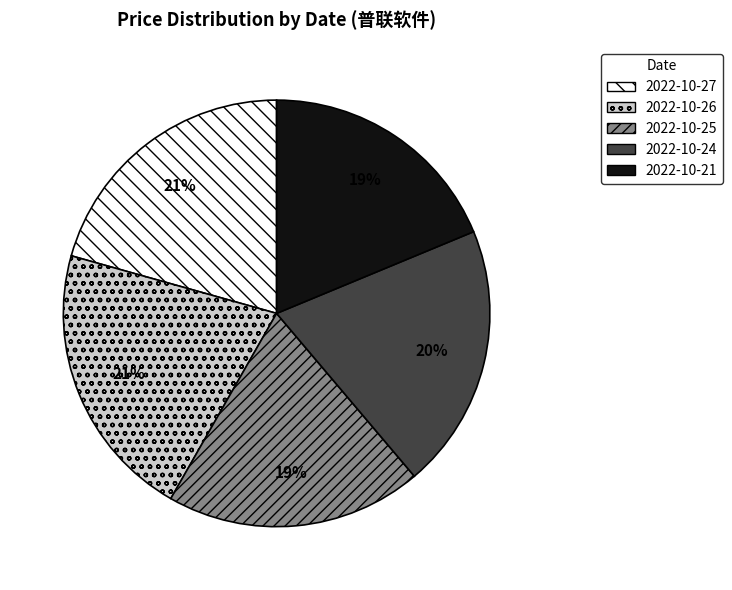

How many slices are in this pie chart?

5